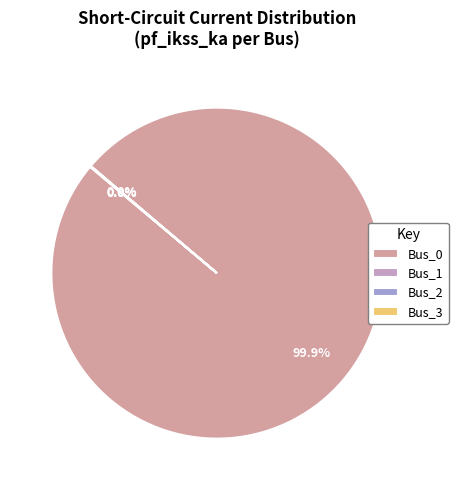

What portion of the pie excludes Bus_3?

100.0%